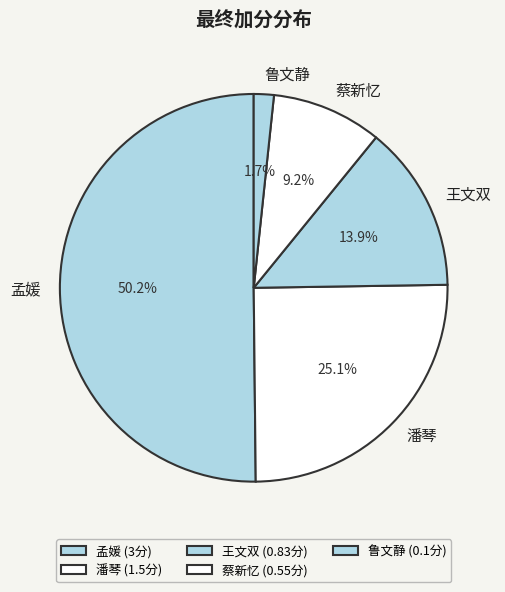

Is it true that 孟媛 is 35% of the pie?

False